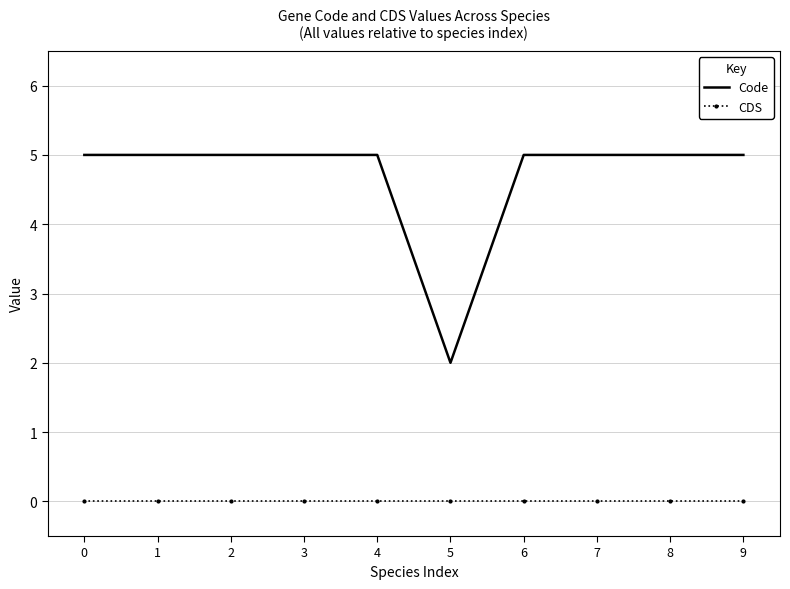

True or false: CDS and Code intersect in this chart.

False